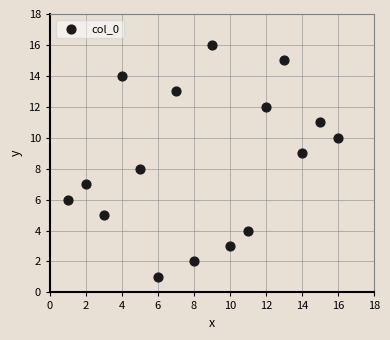

What is the range of Y values (max minus min)?

15